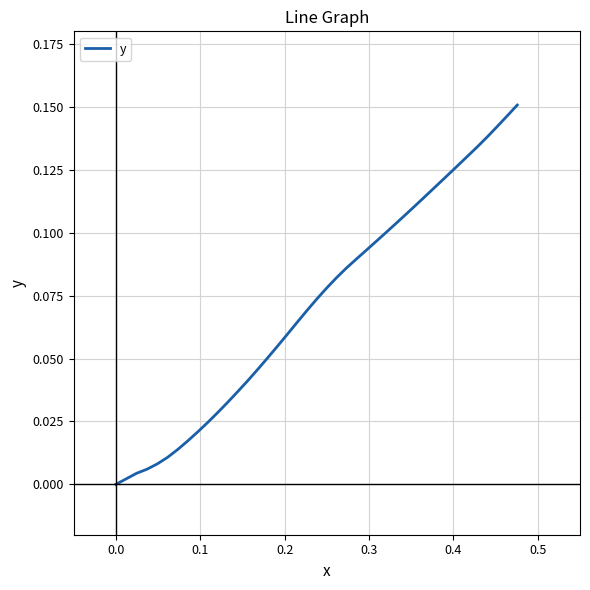

Is this an area chart (filled region under the line)?

No